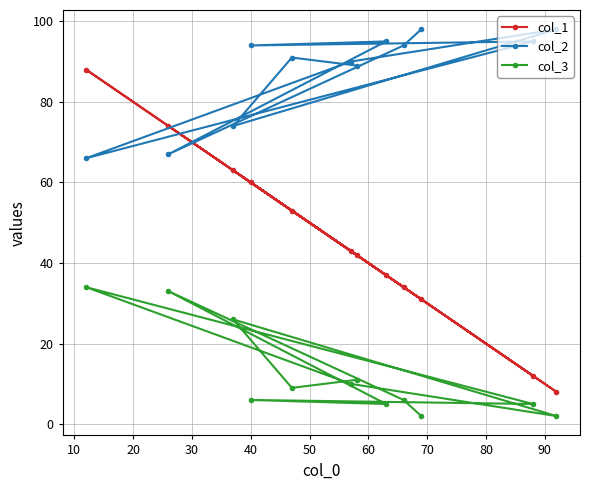

What is the greatest value displayed?

98